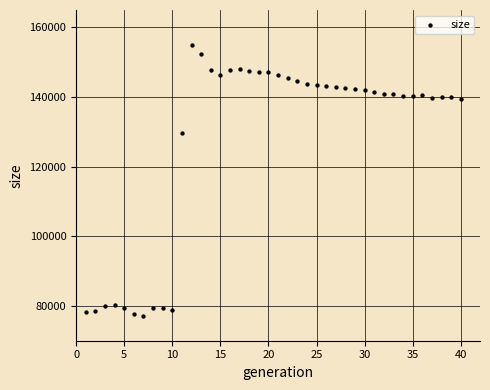

What is the range of X values (max minus min)?

39